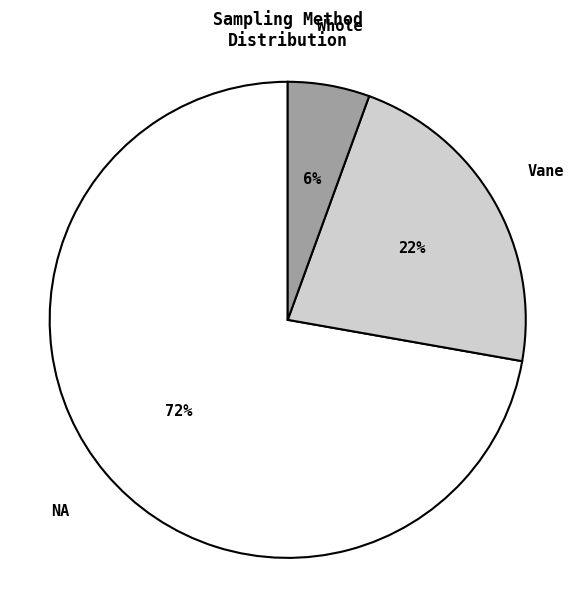

Combined, do NA and Vane account for over 50%?

Yes